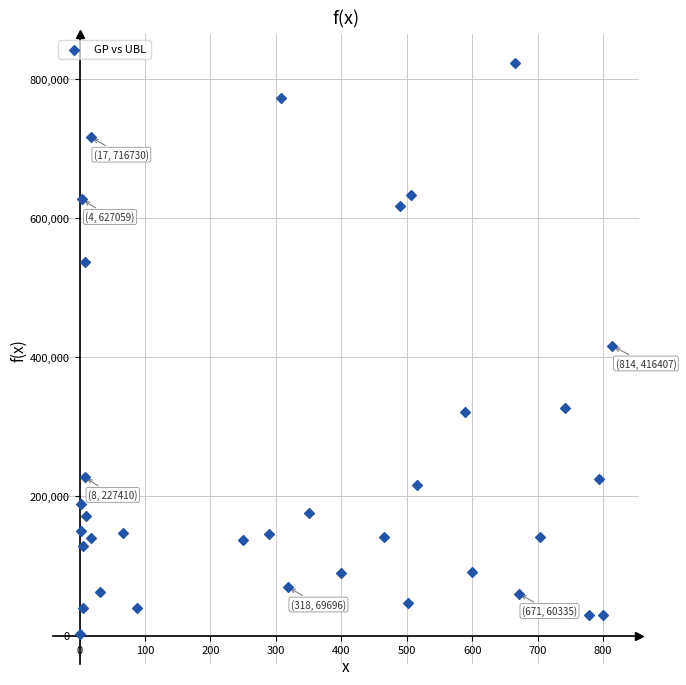

What is the range of X values (max minus min)?

813